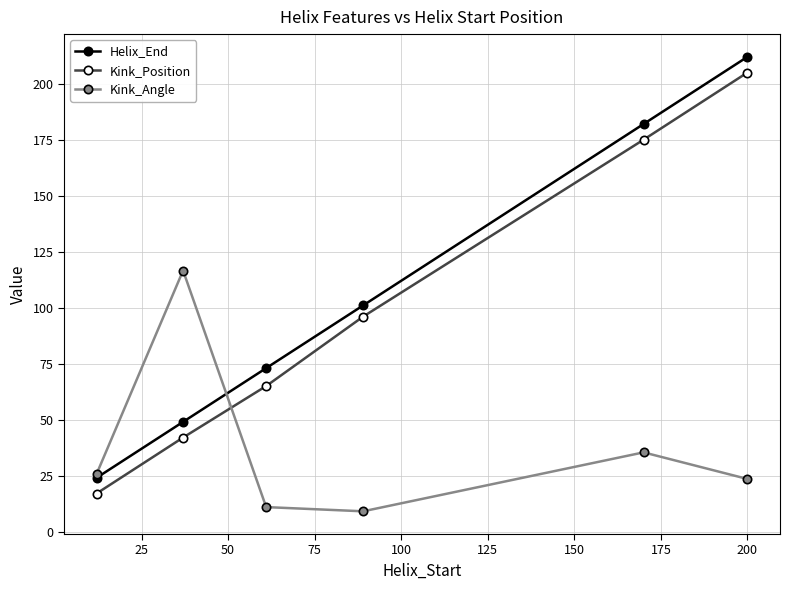

What is the value of the Helix_End point at the 5th from the left?

182.0